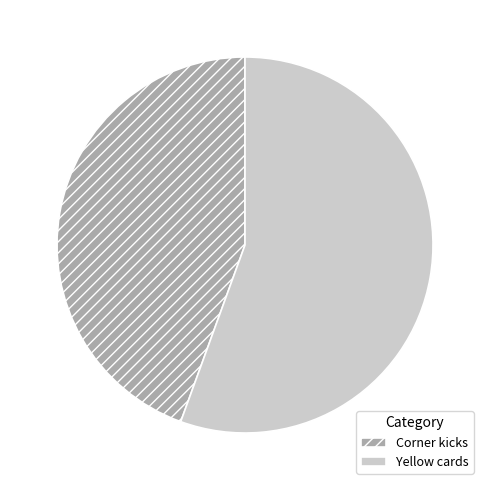

Which has a higher value, Yellow cards or Corner kicks?

Yellow cards